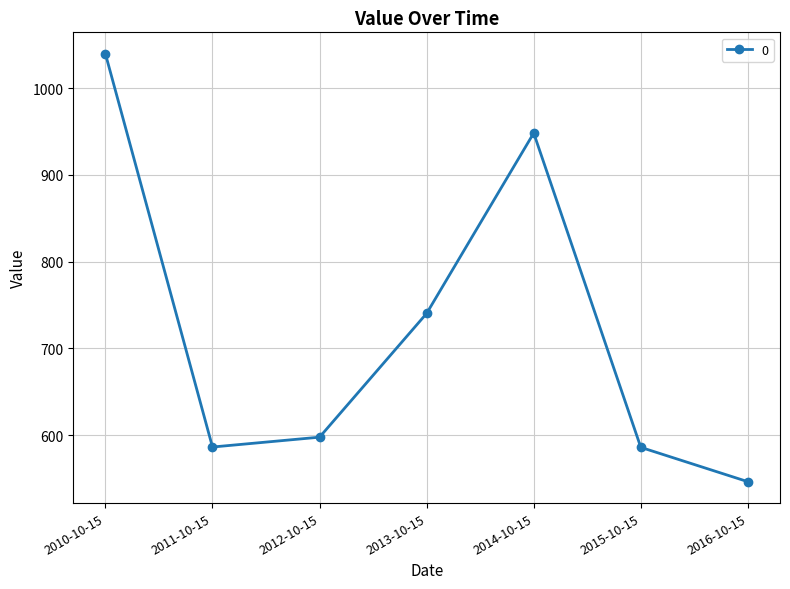

The chart shows a value of 282.4 at 2011-10-15. True or false?

False